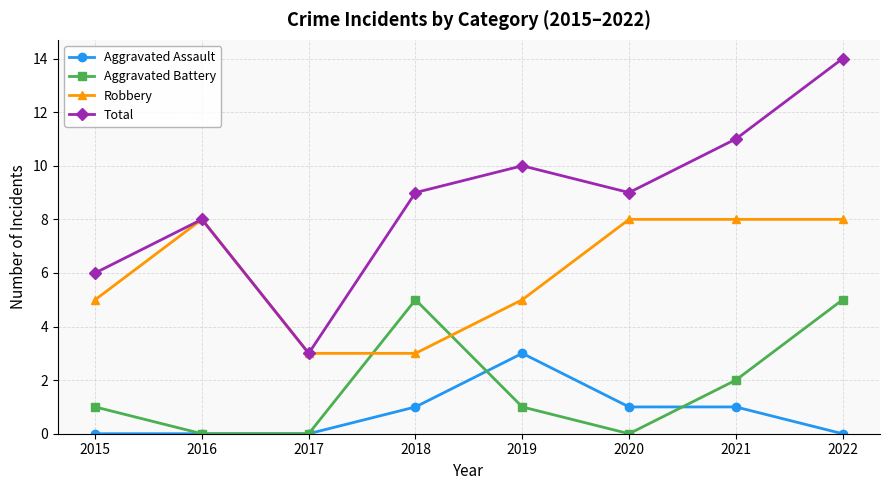

What is the difference between the highest and lowest values at 2022?

14